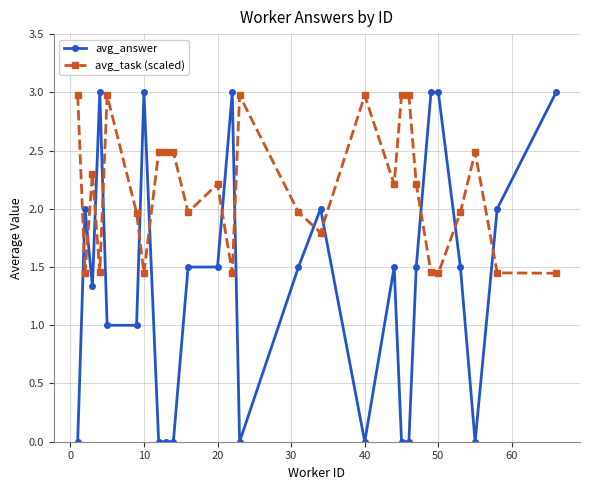

What is the value of the avg_answer point at the 7th from the left?

3.0